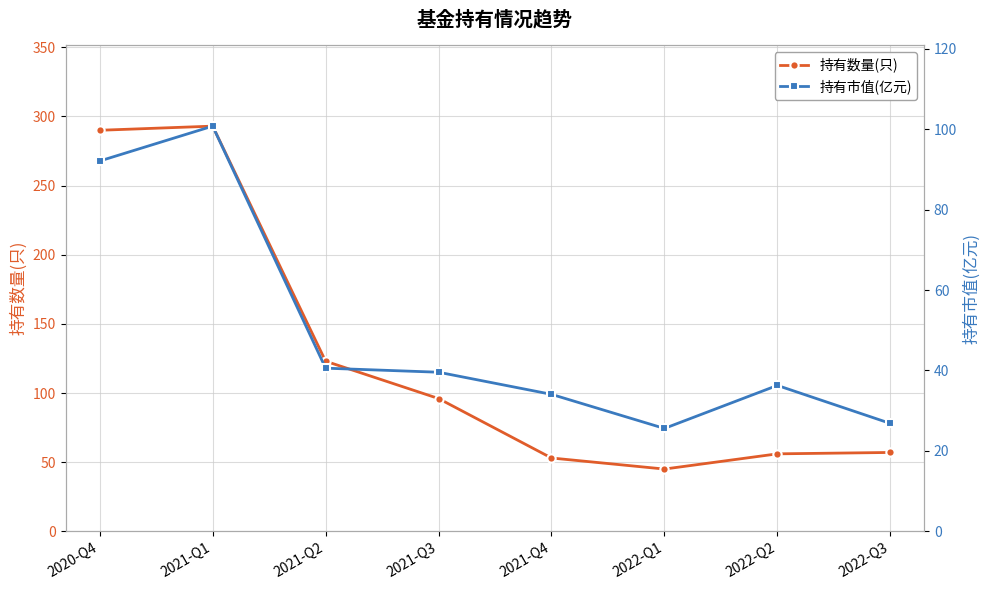

Does the chart display data point markers on the line(s)?

Yes